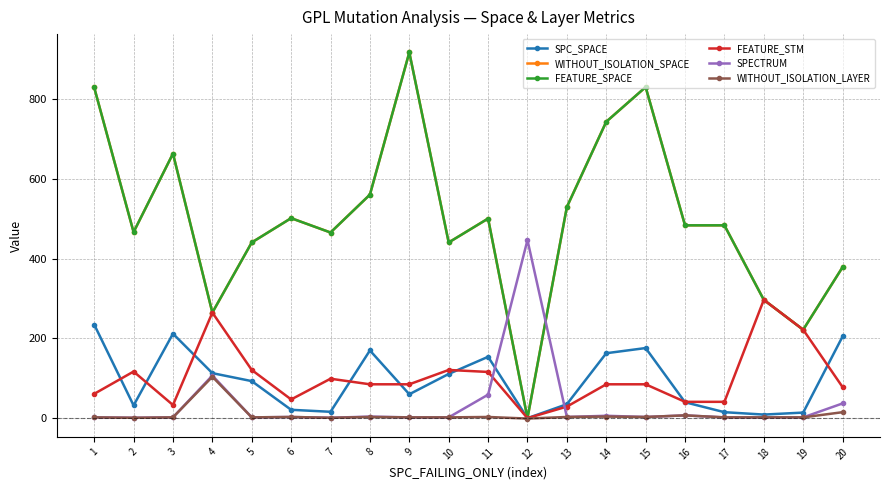

What is the greatest value displayed?

918